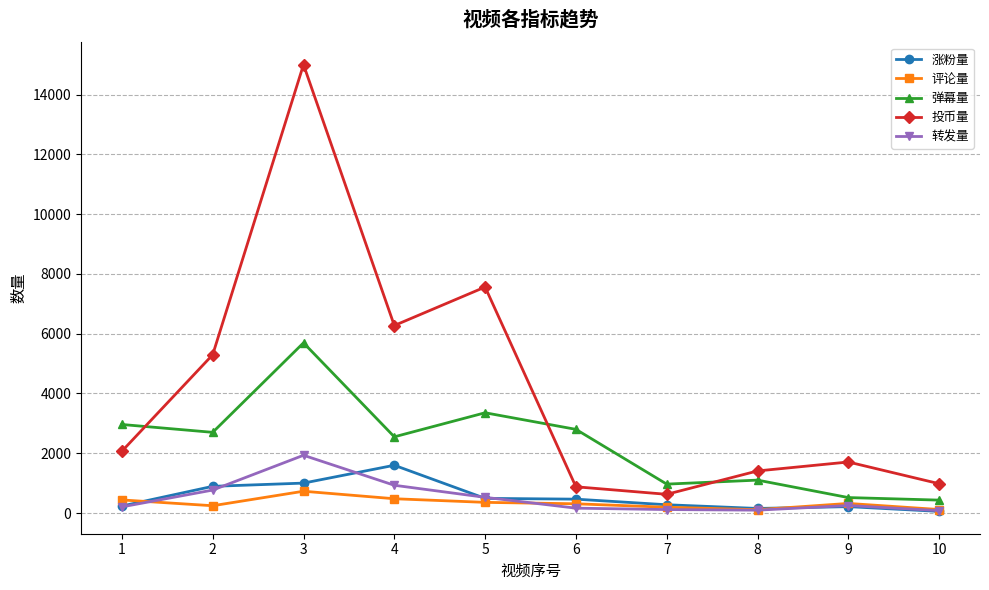

What is the minimum value for 投币量?

627